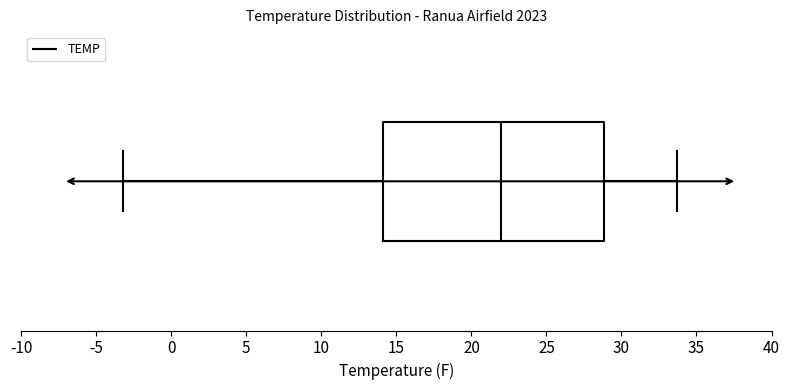

Read this box plot against the x-axis: the position of the median line, the range covered by the box, and the ends of both whiskers. The values are not printed on the chart, so give them approximately, as read against the axis.

median 22.0, box 14.0 to 29.0, whiskers -3.0 to 33.5